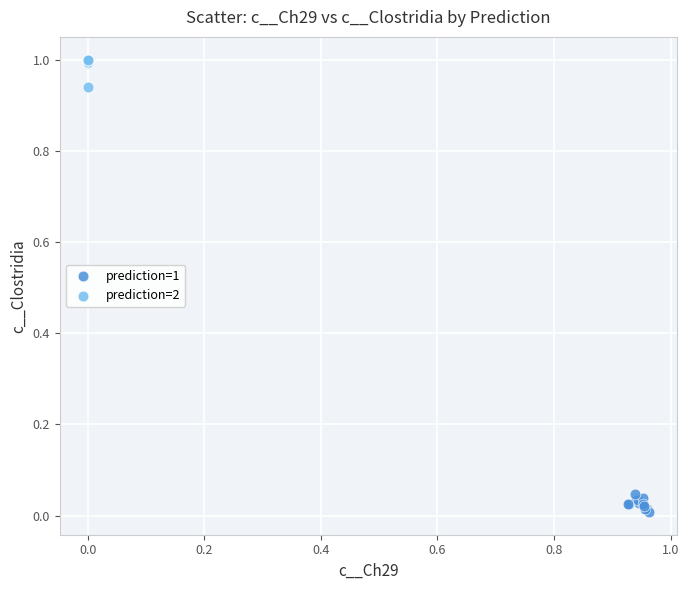

Which series has the largest Y range (max minus min)?

prediction=2